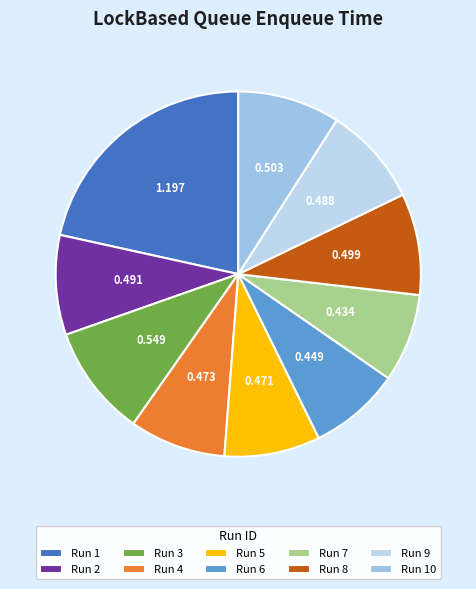

Is there a majority slice in this chart?

No